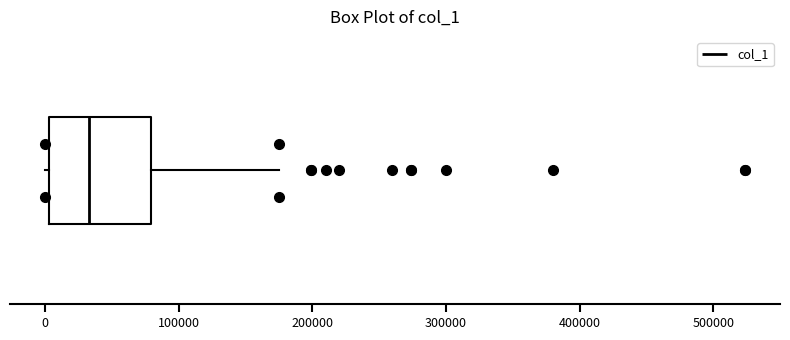

Transcribe this box plot: give where the median line is, the range the box spans, and where the two whiskers end, as read against the x-axis. The values are not printed on the chart, so give them approximately, as read against the axis.

median 30000, box 0 to 80000, whiskers 0 (just left of the box's left edge) to 180000